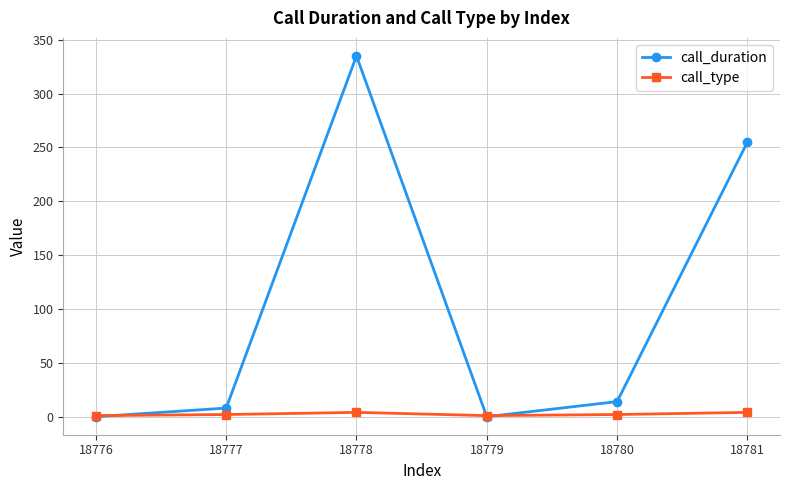

Is it true that call_duration equals 338 at 18781?

False